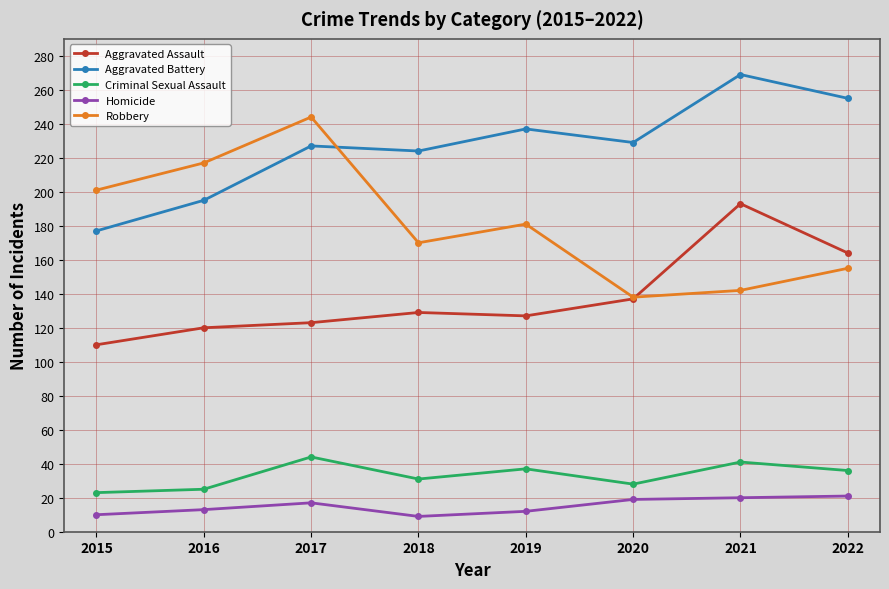

True or false: Homicide and Aggravated Battery intersect in this chart.

False